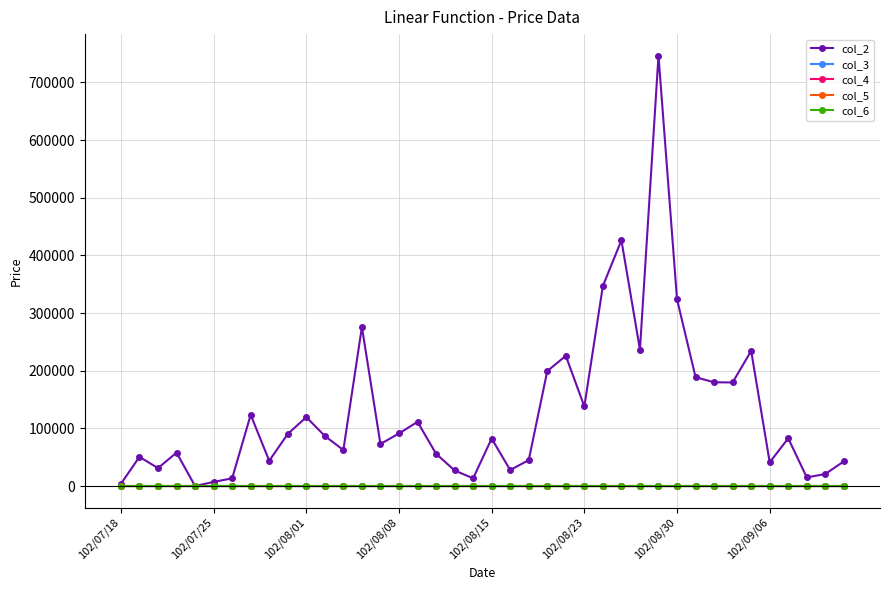

Which series has the largest range (max minus min)?

col_2